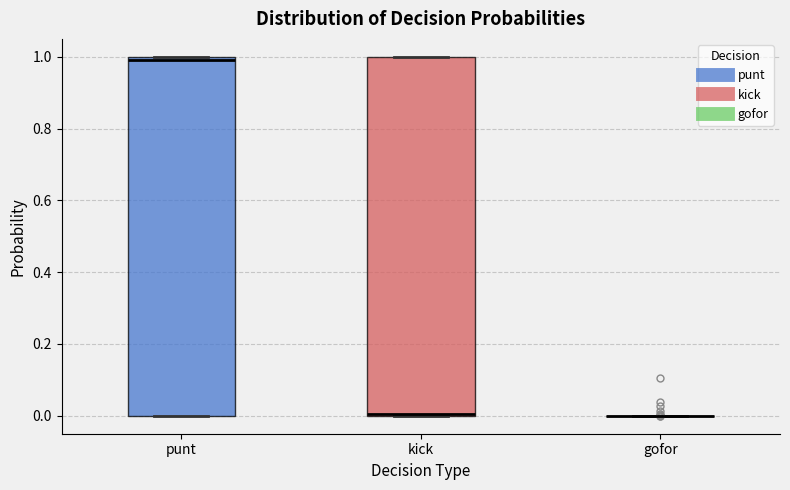

Reading left to right, read every box against the y-axis: the position of its median line, the range the box covers, and the ends of its whiskers. The values are not printed on the chart, so give them approximately, as read against the axis.

punt: median 1 (just below the box's upper edge), box 0 to 1, whiskers 0 to 1
kick: median 0, box 0 to 1, whiskers 0 to 1
gofor: box collapsed to a line at 0, whiskers 0 to 0